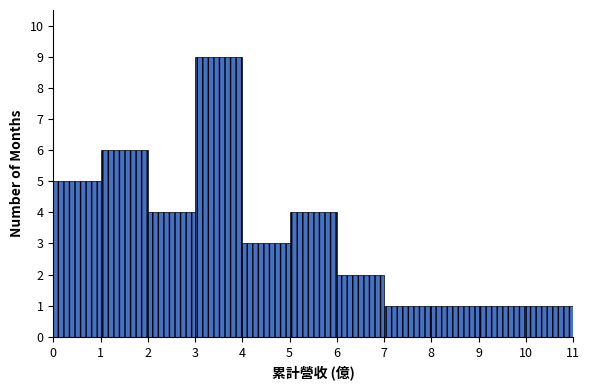

Reading left to right, list every bar in this chart as the range it spans on the x-axis followed by its height. The values are not printed on the chart, so give them approximately, as read against the axis.

0 to 1: 5
1 to 2: 6
2 to 3: 4
3 to 4: 9
4 to 5: 3
5 to 6: 4
6 to 7: 2
7 to 8: 1
8 to 9: 1
9 to 10: 1
10 to 11: 1